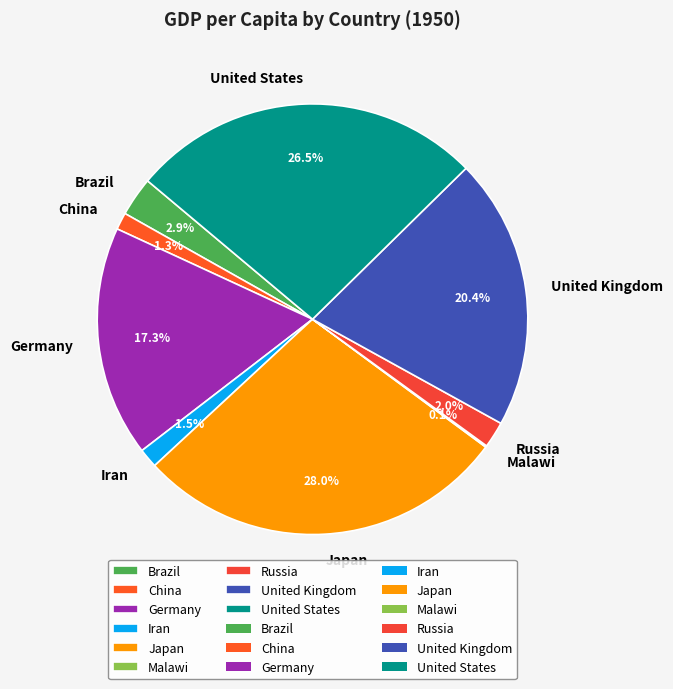

Between China and United Kingdom, which is larger?

United Kingdom